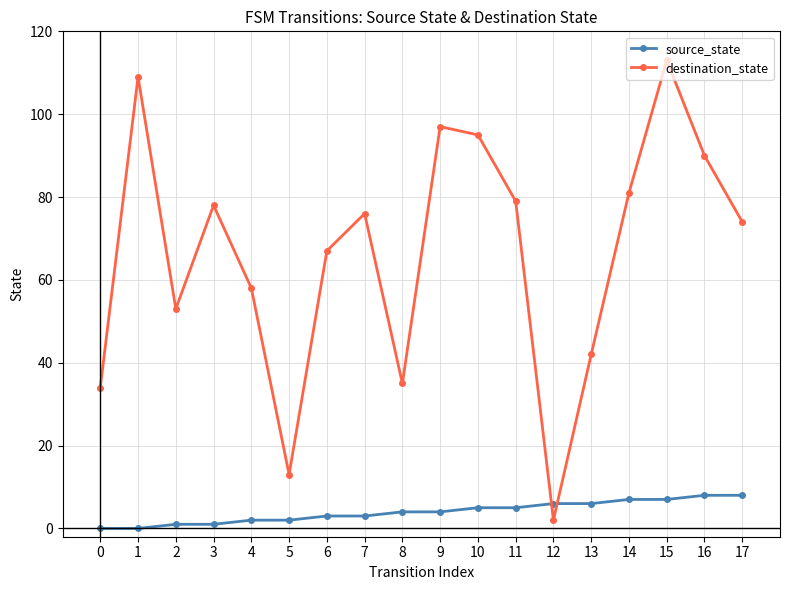

Where is the first local minimum for destination_state?

2